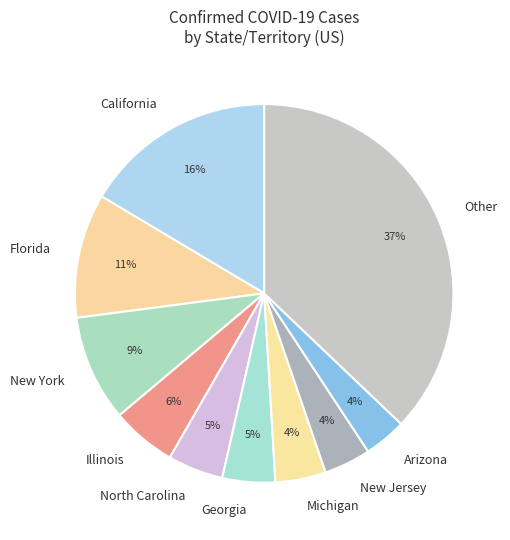

Is North Carolina the majority of the pie?

No